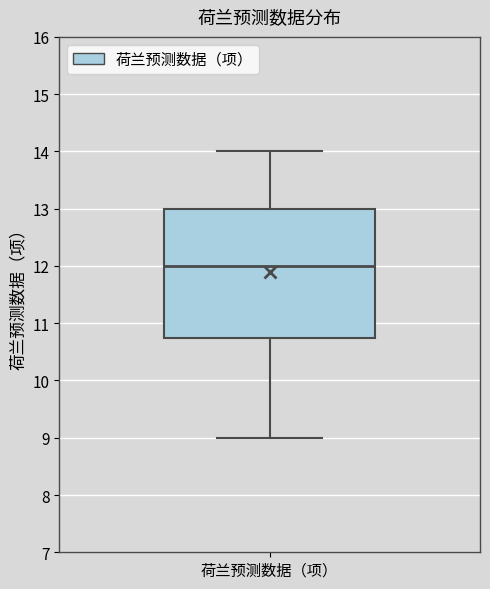

Transcribe this box plot: give where the median line is, the range the box spans, and where the two whiskers end, as read against the y-axis. The values are not printed on the chart, so give them approximately, as read against the axis.

median 12.0, box 10.8 to 13.0, whiskers 9.0 to 14.0